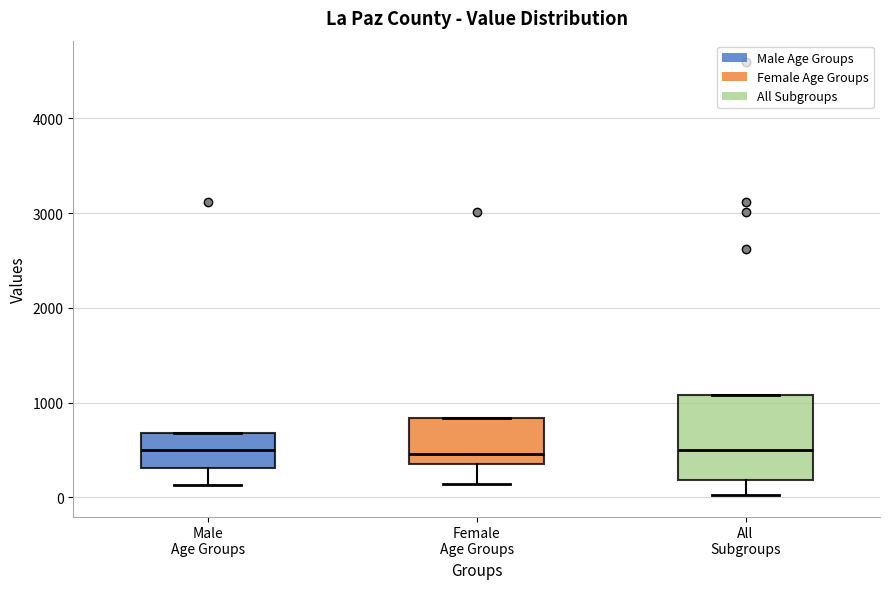

Where is the upper edge of the box for All Subgroups on the y-axis? The values are not printed on the chart, so give them approximately, as read against the axis.

1100